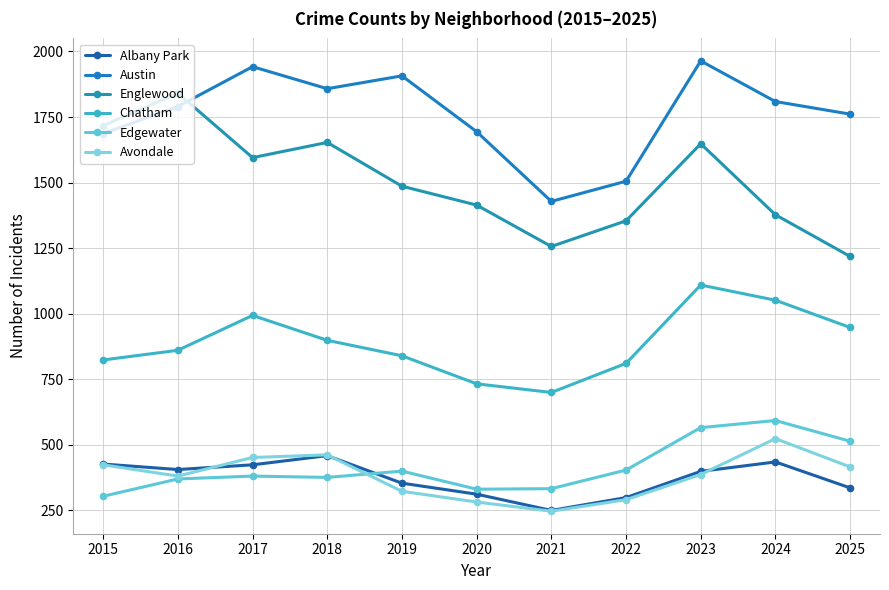

Is it true that Edgewater equals 369 at 2016?

True